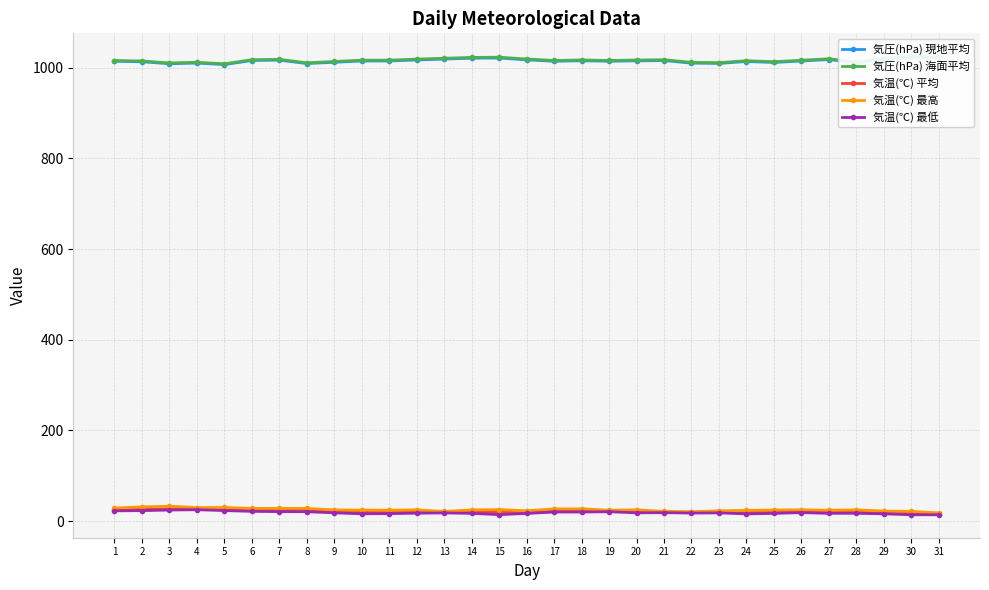

At which label does 気温(℃) 平均 reach its minimum?

31